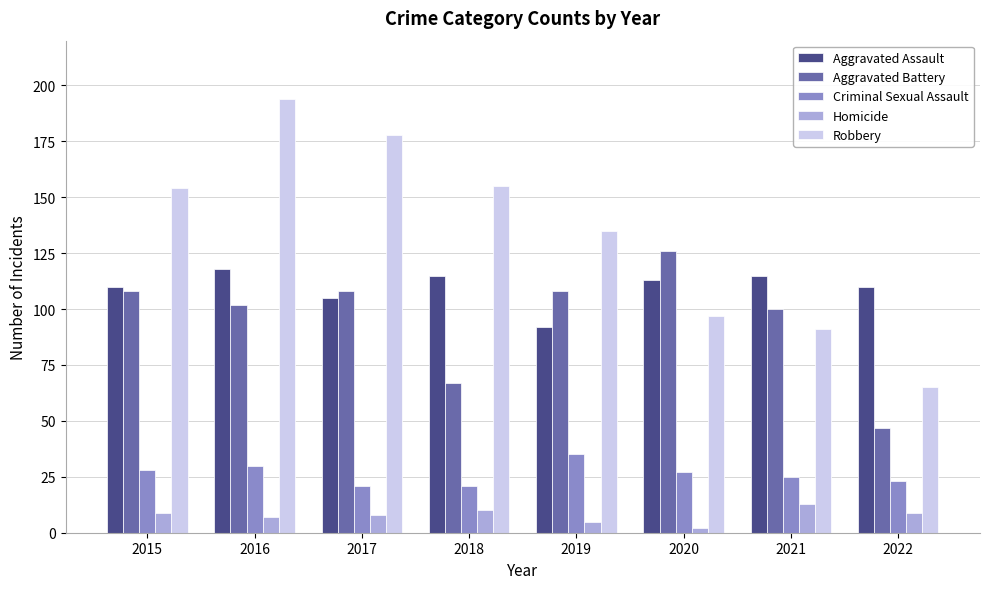

Reading right to left, transcribe all the data shown in this chart.

Aggravated Assault: 110	115	113	92	115	105	118	110
Aggravated Battery: 47	100	126	108	67	108	102	108
Criminal Sexual Assault: 23	25	27	35	21	21	30	28
Homicide: 9	13	2	5	10	8	7	9
Robbery: 65	91	97	135	155	178	194	154